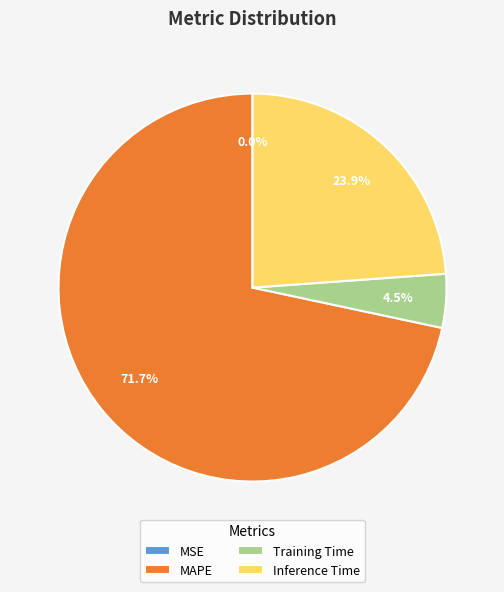

Which category has the biggest portion of the pie?

MAPE